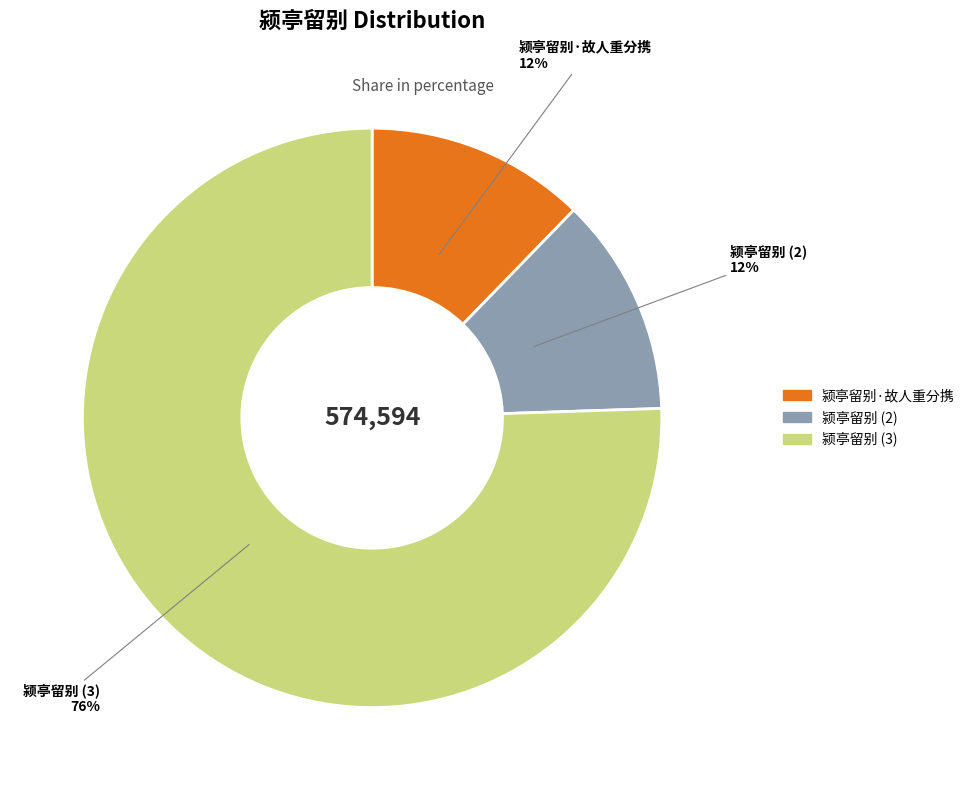

What is the ratio of the value at 颍亭留别 (2) to the value at 颍亭留别·故人重分携?

1.0